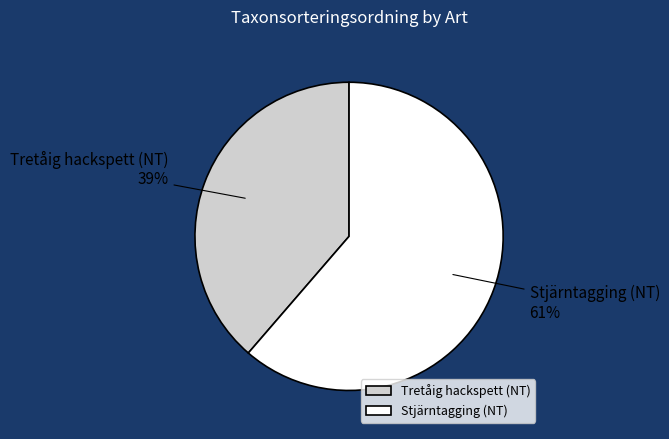

What is the ratio of the value at Tretåig hackspett (NT) to the value at Stjärntagging (NT)?

0.6